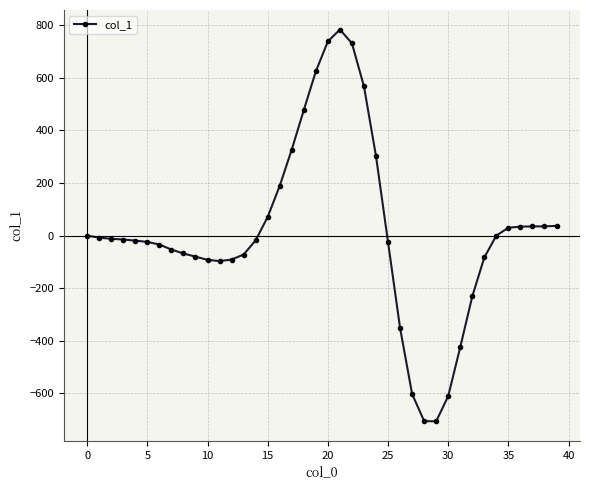

What is the maximum value shown in the chart?

783